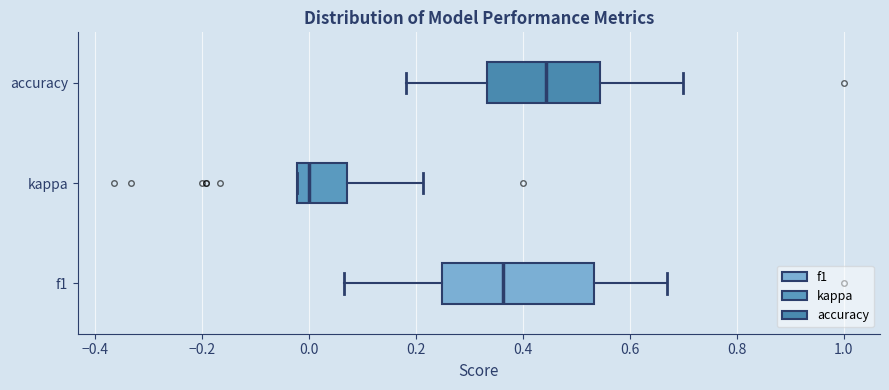

Reading bottom to top, transcribe this box plot: for each box, give where its median line is, the range the box spans, and where its two whiskers end, as read against the x-axis. The values are not printed on the chart, so give them approximately, as read against the axis.

f1: median 0.36, box 0.26 to 0.54, whiskers 0.06 to 0.68
kappa: median 0.00, box -0.02 to 0.08, whiskers -0.02 to 0.22
accuracy: median 0.44, box 0.34 to 0.54, whiskers 0.18 to 0.70